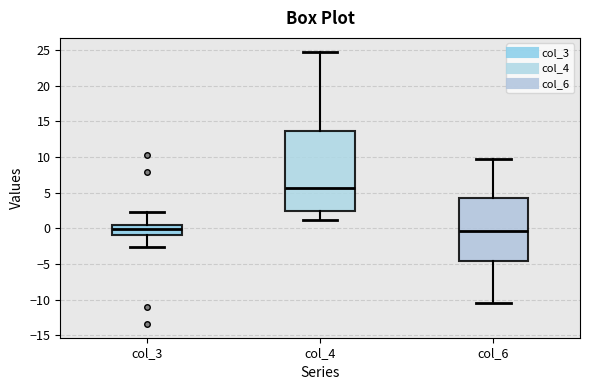

Where is the lower edge of the box for col_4 on the y-axis? The values are not printed on the chart, so give them approximately, as read against the axis.

2.5